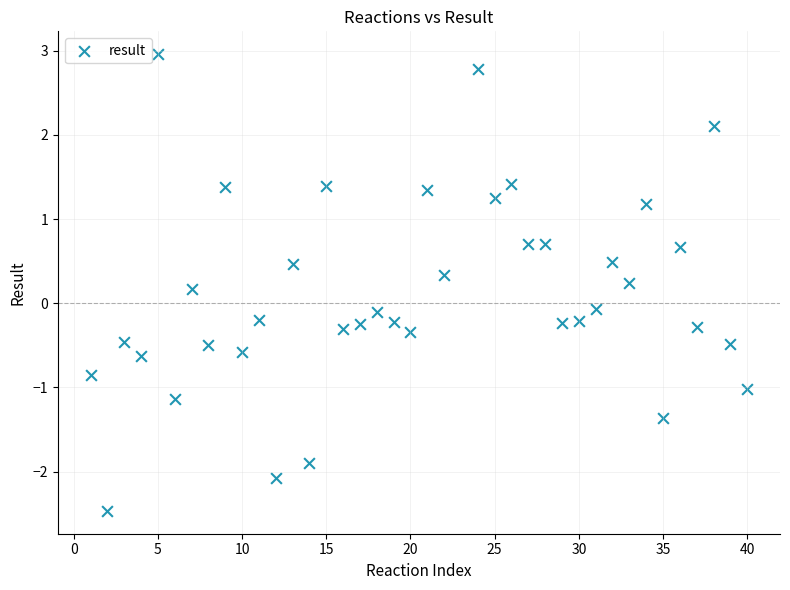

What is the range of Y values (max minus min)?

5.4